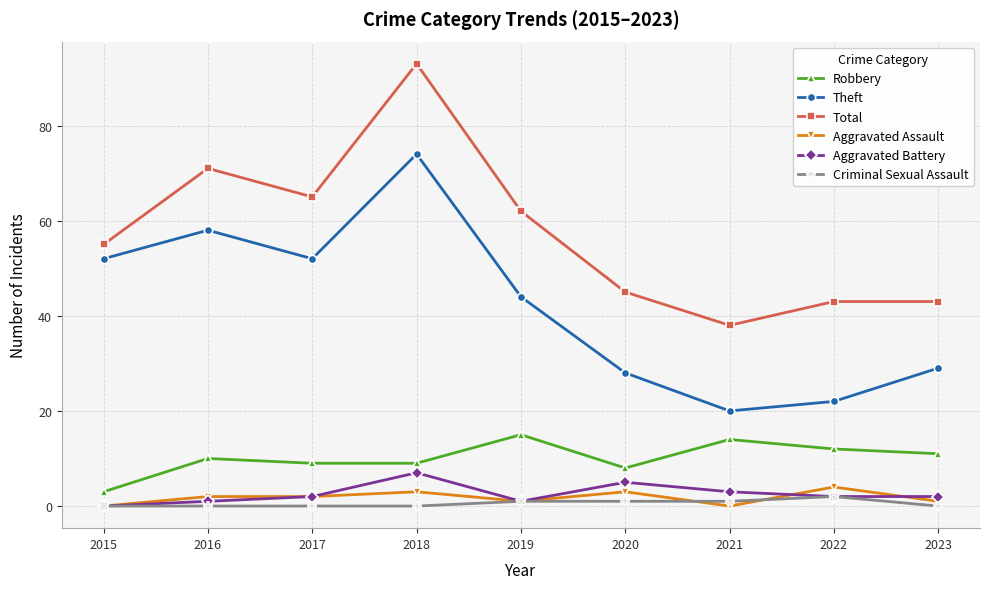

What is the average value of the Aggravated Battery series?

3